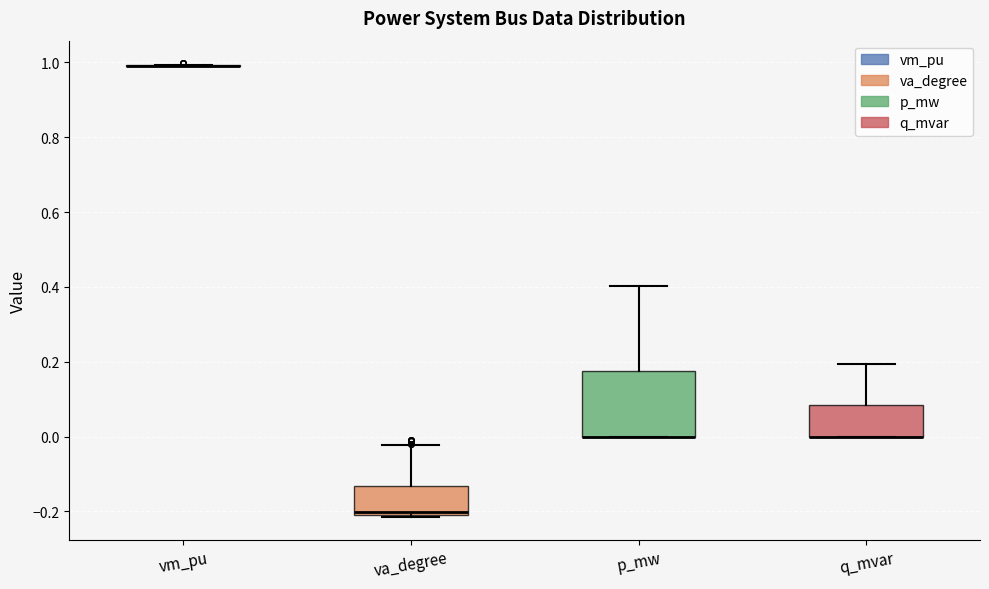

Where does the upper whisker of the box for q_mvar end on the y-axis? The values are not printed on the chart, so give them approximately, as read against the axis.

0.20